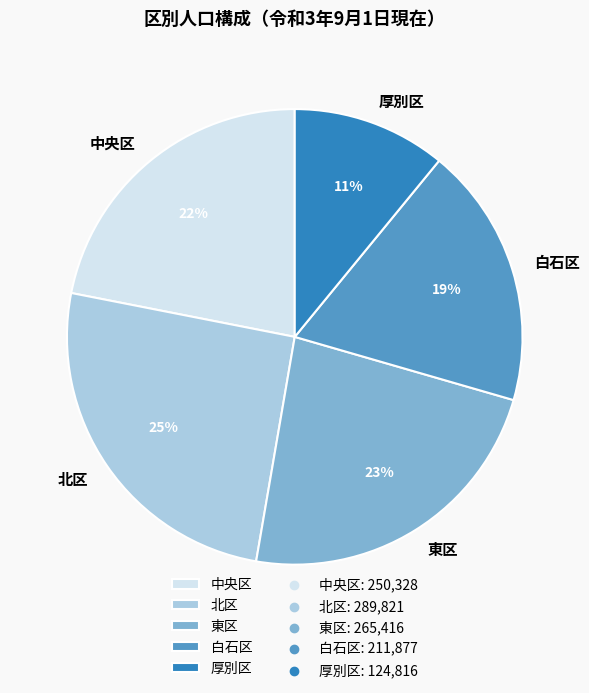

What is the largest slice in the pie chart?

北区